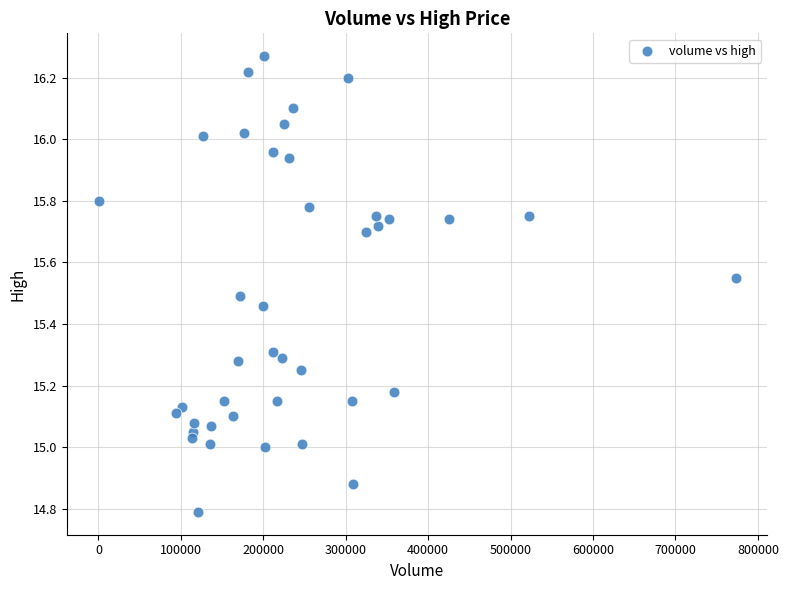

What is the range of X values (max minus min)?

772802.5